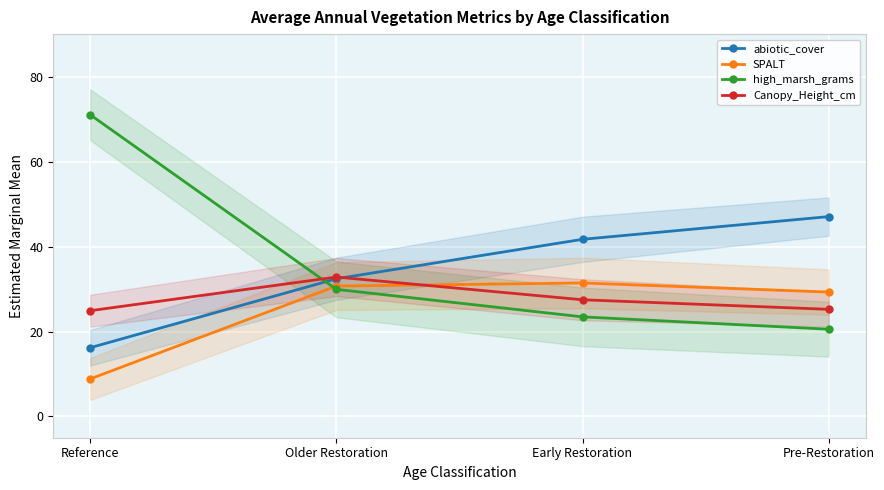

The Canopy_Height_cm series shows 8.9 at Reference. True or false?

False